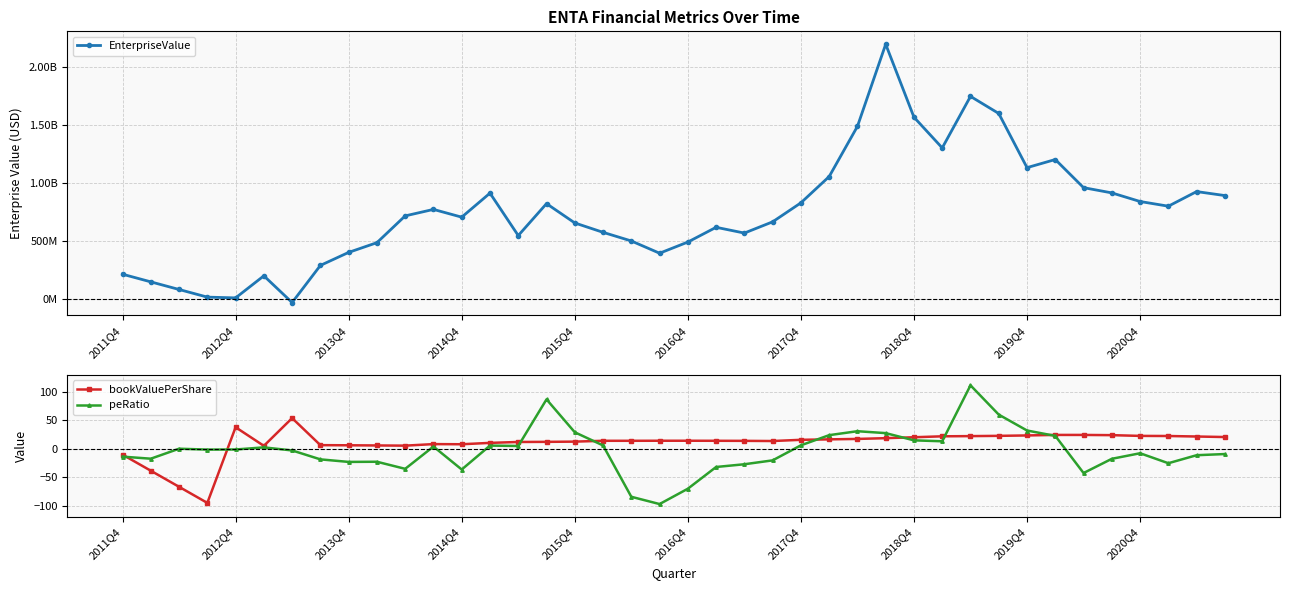

What is the sum of all EnterpriseValue values?

30191708491.1